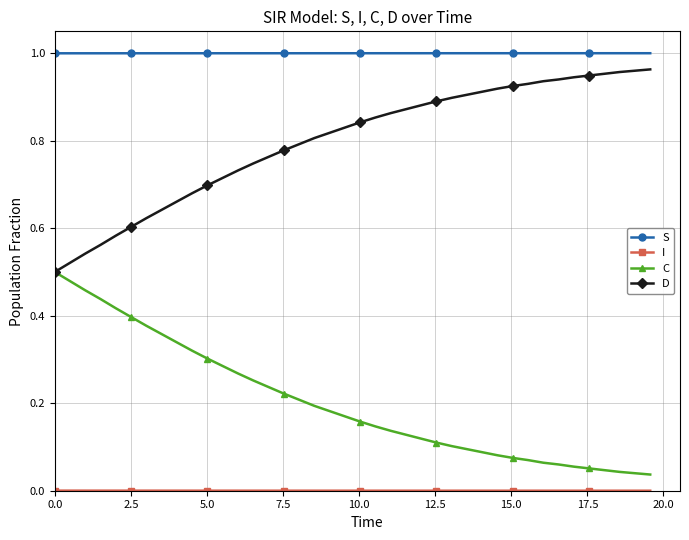

True or false: D and S cross at least once.

False